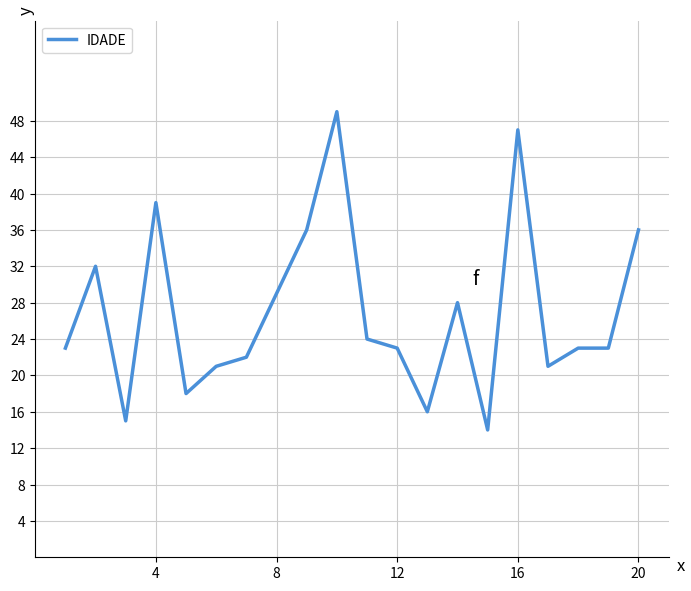

What is the difference between the maximum and minimum values?

35